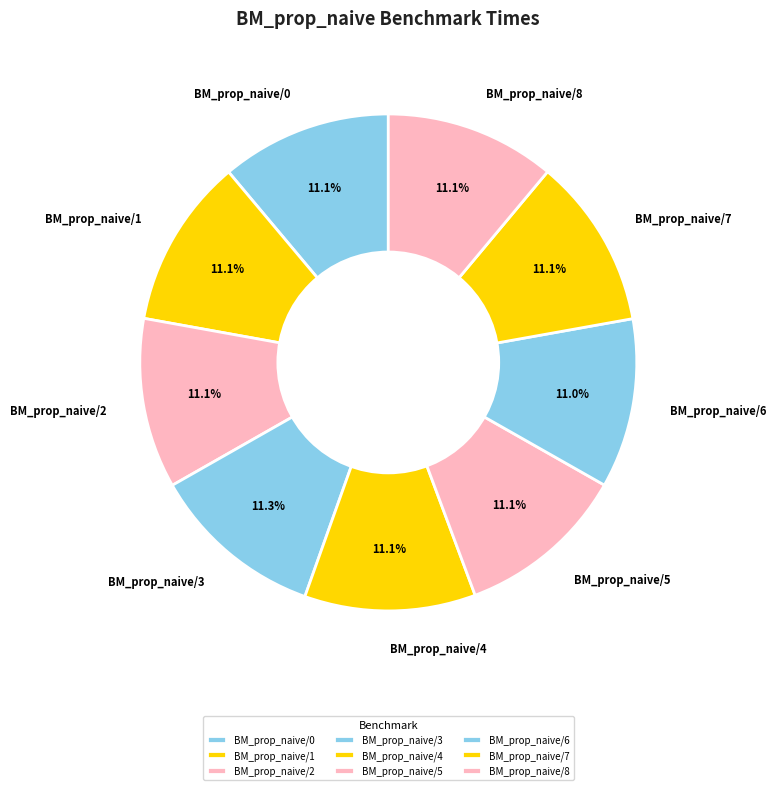

Count the number of slices in the pie.

9